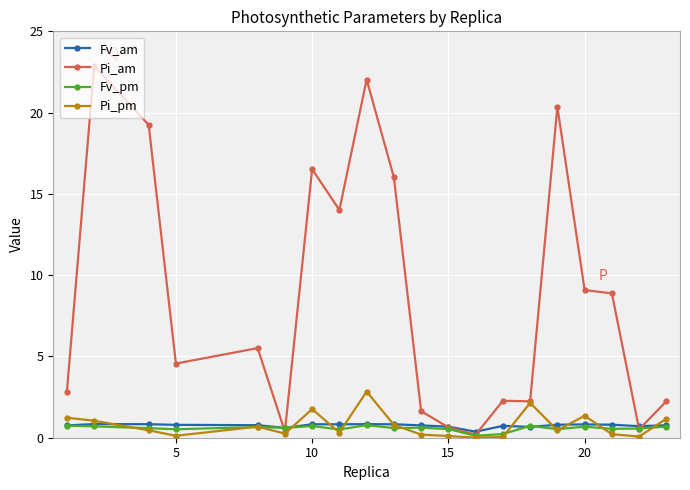

What is the sum of all Fv_pm values?

11.6